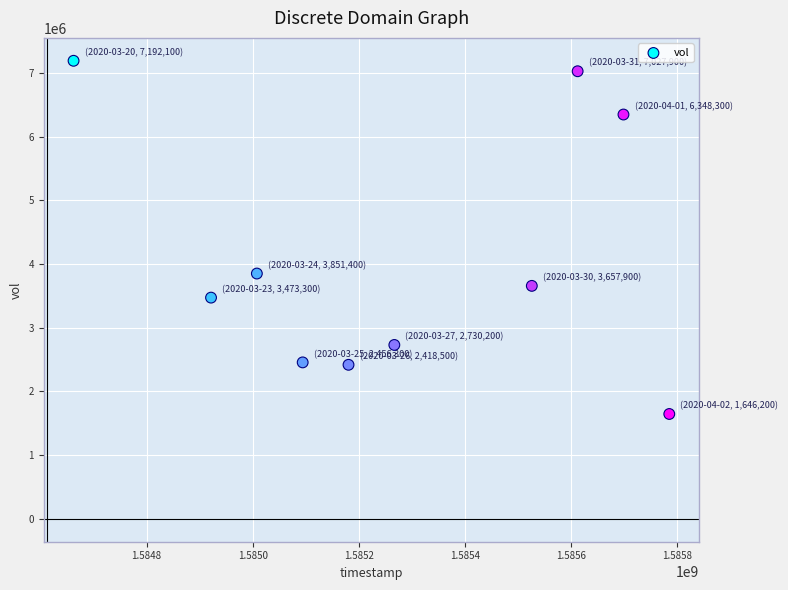

What is the average Y value?

4080210